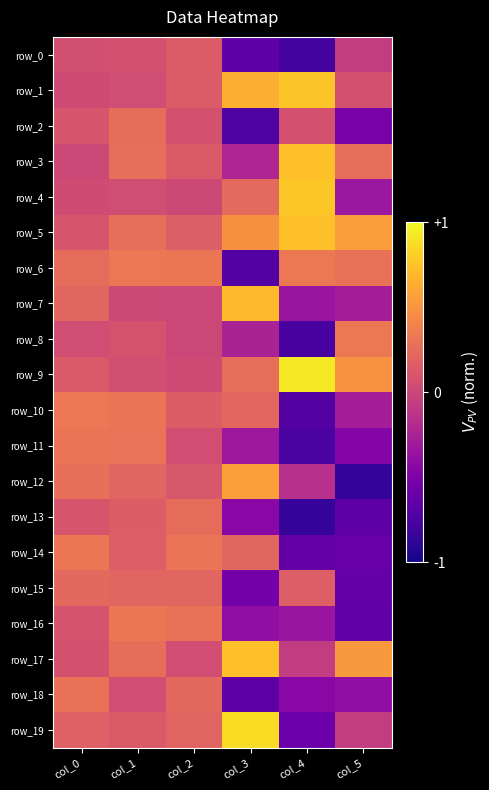

Reading right to left, transcribe all the data shown in this chart.

row_0: -0.1	-0.8	-0.7	0.1	0.1	0.1
row_1: 0.1	0.8	0.6	0.1	0.0	0.0
row_2: -0.5	0.1	-0.7	0.1	0.3	0.1
row_3: 0.3	0.7	-0.2	0.1	0.3	0.0
row_4: -0.3	0.8	0.2	0.0	0.0	0.0
row_5: 0.5	0.7	0.5	0.2	0.3	0.1
row_6: 0.3	0.3	-0.7	0.3	0.3	0.3
row_7: -0.3	-0.3	0.7	0.0	0.0	0.2
row_8: 0.3	-0.8	-0.2	0.0	0.1	0.0
row_9: 0.5	0.9	0.3	0.0	0.1	0.1
row_10: -0.3	-0.7	0.2	0.2	0.3	0.3
row_11: -0.5	-0.8	-0.3	0.0	0.3	0.3
row_12: -0.9	-0.2	0.6	0.1	0.2	0.3
row_13: -0.6	-0.8	-0.4	0.3	0.2	0.1
row_14: -0.6	-0.6	0.2	0.3	0.2	0.3
row_15: -0.6	0.2	-0.5	0.2	0.2	0.2
row_16: -0.6	-0.3	-0.4	0.3	0.3	0.1
row_17: 0.5	-0.1	0.7	0.0	0.3	0.1
row_18: -0.4	-0.4	-0.7	0.2	0.1	0.3
row_19: -0.1	-0.6	0.9	0.2	0.1	0.2